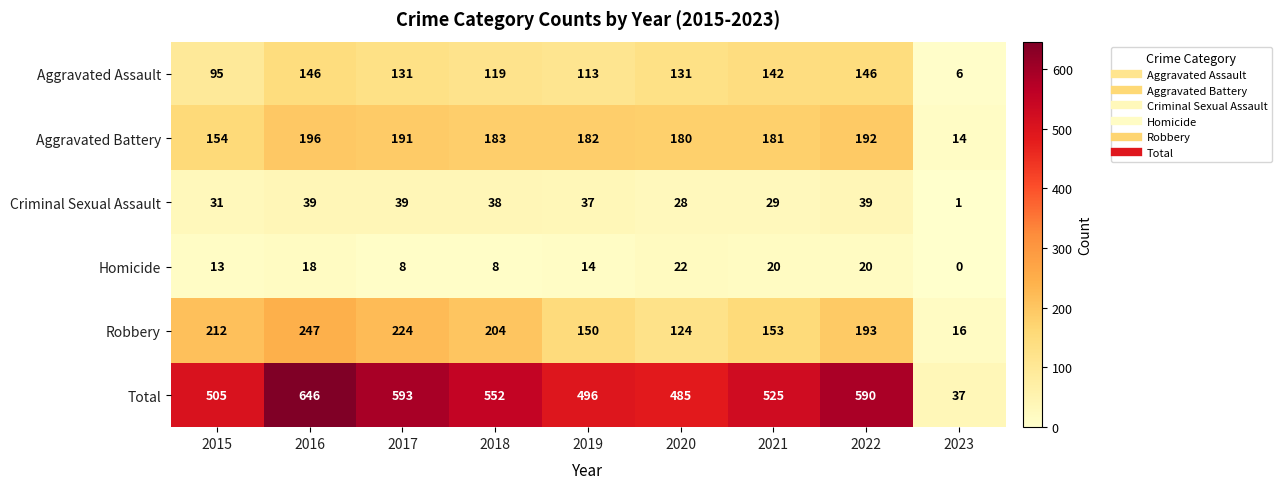

What is the sum of the Robbery values at 2020 and 2023?

140